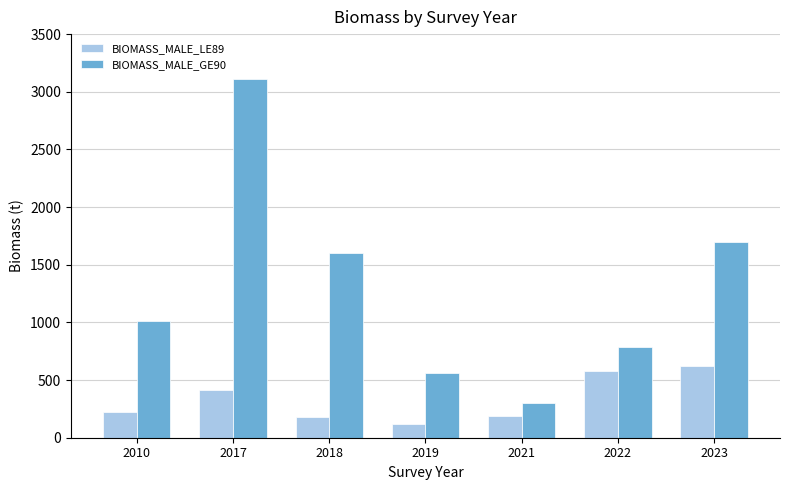

What is the difference between the maximum and minimum values in the BIOMASS_MALE_GE90 series?

2808.4